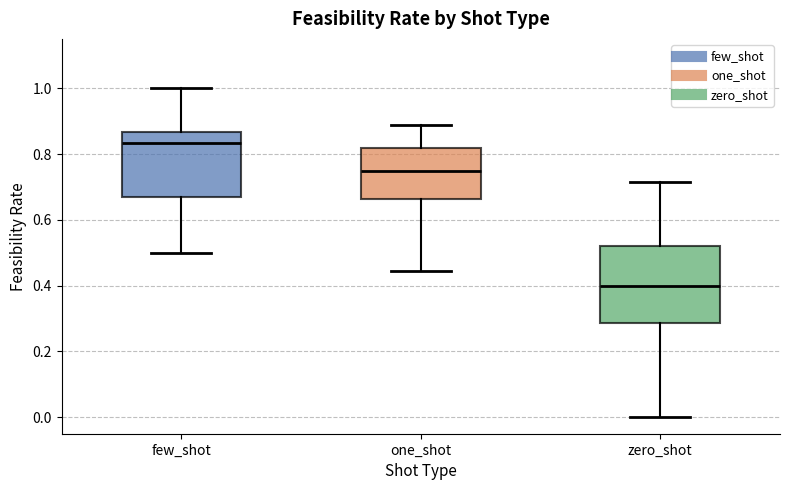

Where does the lower whisker of the box for one_shot end on the y-axis? The values are not printed on the chart, so give them approximately, as read against the axis.

0.44